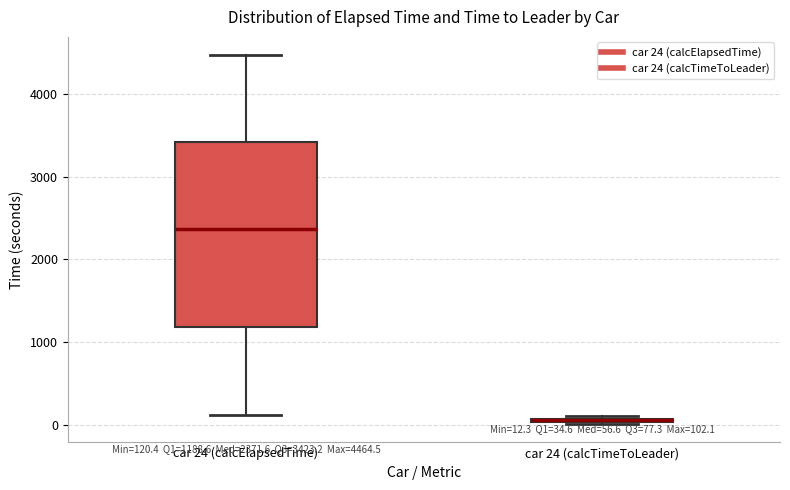

Which box has the highest median line?

car 24 (calcElapsedTime)